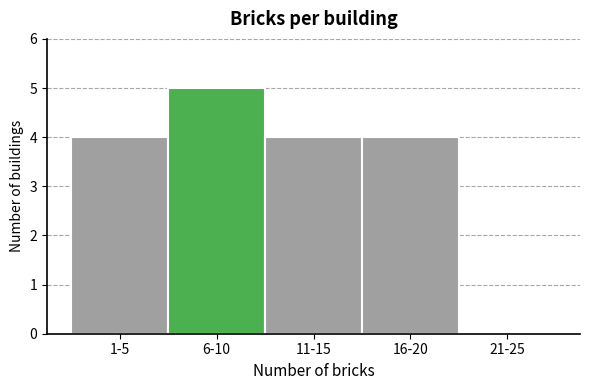

Reading left to right, what are all the values shown in this chart?

1-5=4	6-10=5	11-15=4	16-20=4	21-25=0